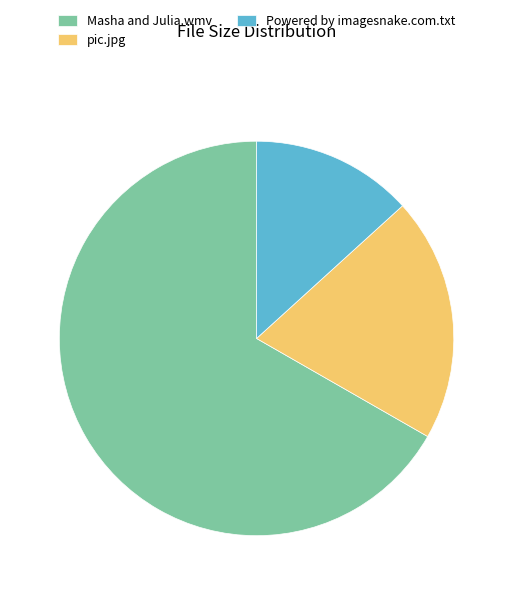

Which slice represents more than half of the pie?

Masha and Julia.wmv